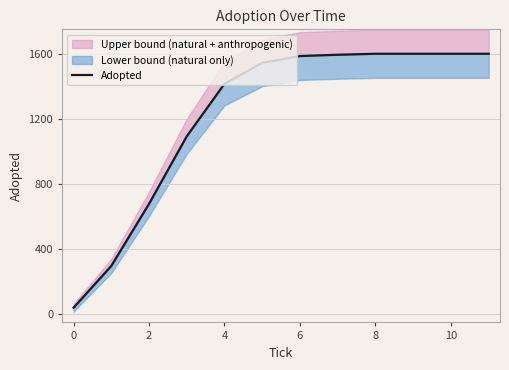

Reading right to left, extract all data points from this chart.

1600	1600	1600	1600	1594	1586	1544	1416	1093	678	297	40